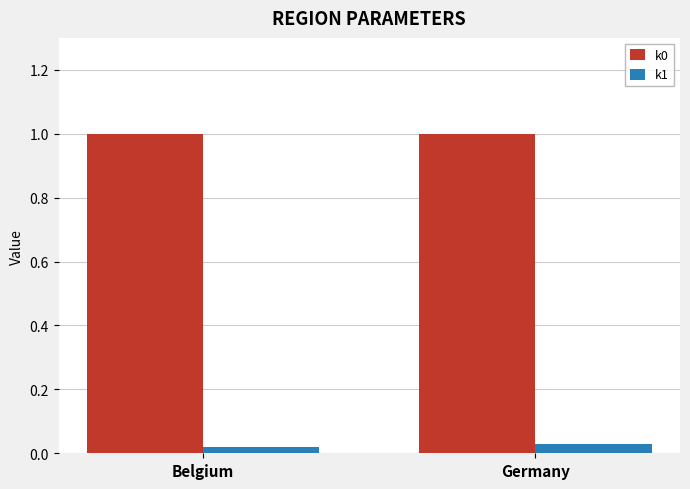

How many categories are shown in the chart?

2